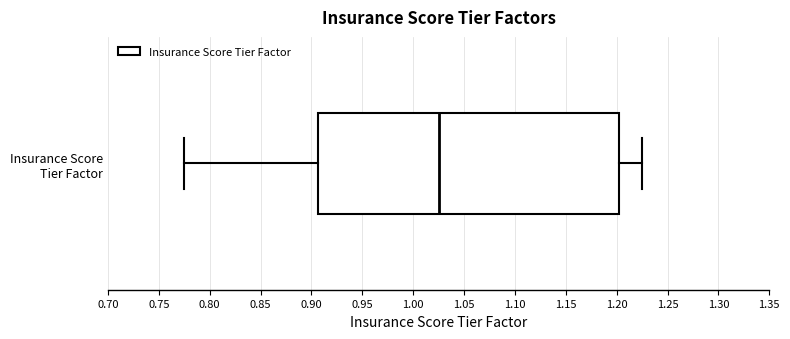

Transcribe this box plot: give where the median line is, the range the box spans, and where the two whiskers end, as read against the x-axis. The values are not printed on the chart, so give them approximately, as read against the axis.

median 1.025, box 0.905 to 1.205, whiskers 0.775 to 1.225